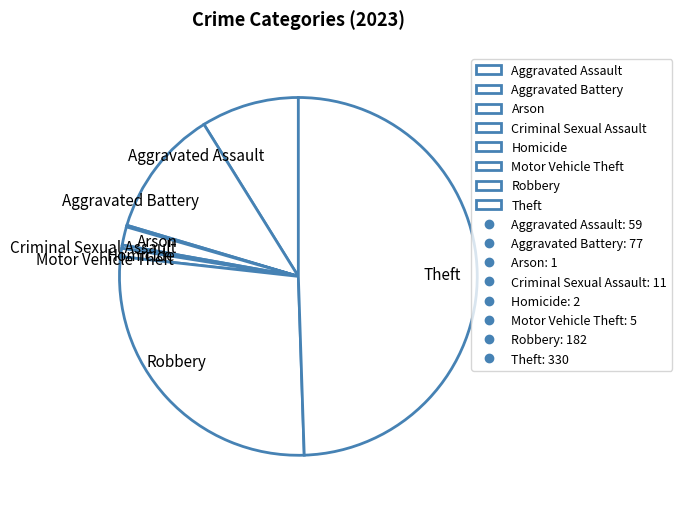

Which category has the biggest portion of the pie?

Theft